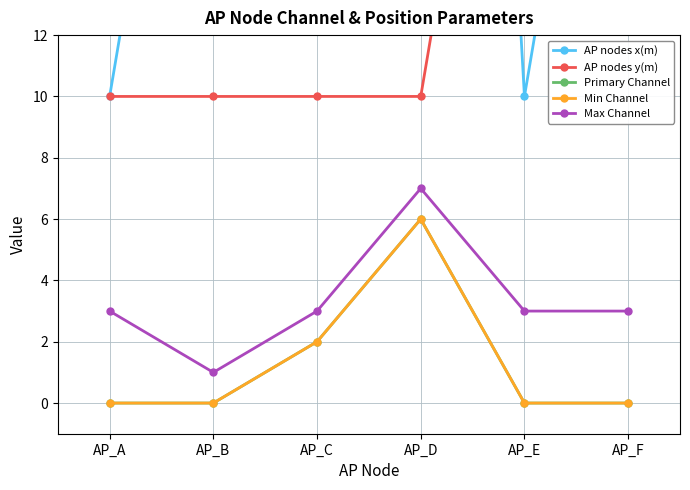

The Min Channel series shows 3 at AP_A. True or false?

False